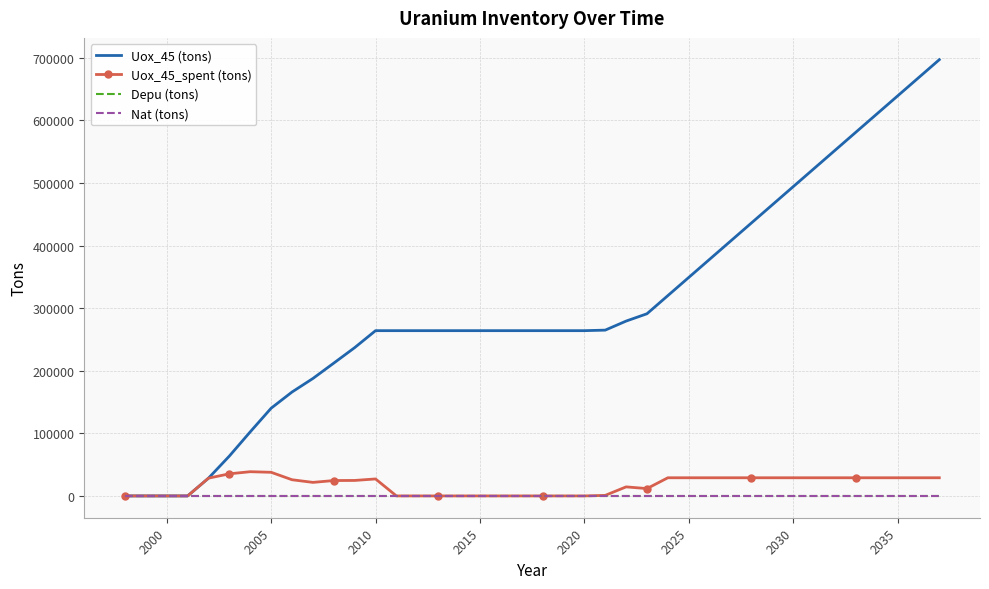

Reading left to right, what are all the values shown in this chart?

Uox_45 (tons): 0.0	0.0	0.0	0.0	28400.0	63750.0	102450.0	140200.0	166050.0	187675.0	212250.0	236975.0	264100.0	264100.0	264100.0	264100.0	264100.0	264100.0	264100.0	264100.0	264100.0	264100.0	264100.0	264950.0	279400.0	291125.0	320125.0	349125.0	378125.0	407125.0	436125.0	465125.0	494125.0	523125.0	552125.0	581125.0	610125.0	639125.0	668125.0	697125.0
Uox_45_spent (tons): 0.0	0.0	0.0	0.0	28400.0	35350.0	38700.0	37750.0	25850.0	21625.0	24575.0	24725.0	27125.0	0.0	0.0	0.0	0.0	0.0	0.0	0.0	0.0	0.0	0.0	850.0	14450.0	11725.0	29000.0	29000.0	29000.0	29000.0	29000.0	29000.0	29000.0	29000.0	29000.0	29000.0	29000.0	29000.0	29000.0	29000.0
Depu (tons): 0.0	0.0	0.0	0.0	0.0	0.0	0.0	0.0	0.0	0.0	0.0	0.0	0.0	0.0	0.0	0.0	0.0	0.0	0.0	0.0	0.0	0.0	0.0	0.0	0.0	0.0	0.0	0.0	0.0	0.0	0.0	0.0	0.0	0.0	0.0	0.0	0.0	0.0	0.0	0.0
Nat (tons): 0.0	0.0	0.0	0.0	0.0	0.0	0.0	0.0	0.0	0.0	0.0	0.0	0.0	0.0	0.0	0.0	0.0	0.0	0.0	0.0	0.0	0.0	0.0	0.0	0.0	0.0	0.0	0.0	0.0	0.0	0.0	0.0	0.0	0.0	0.0	0.0	0.0	0.0	0.0	0.0